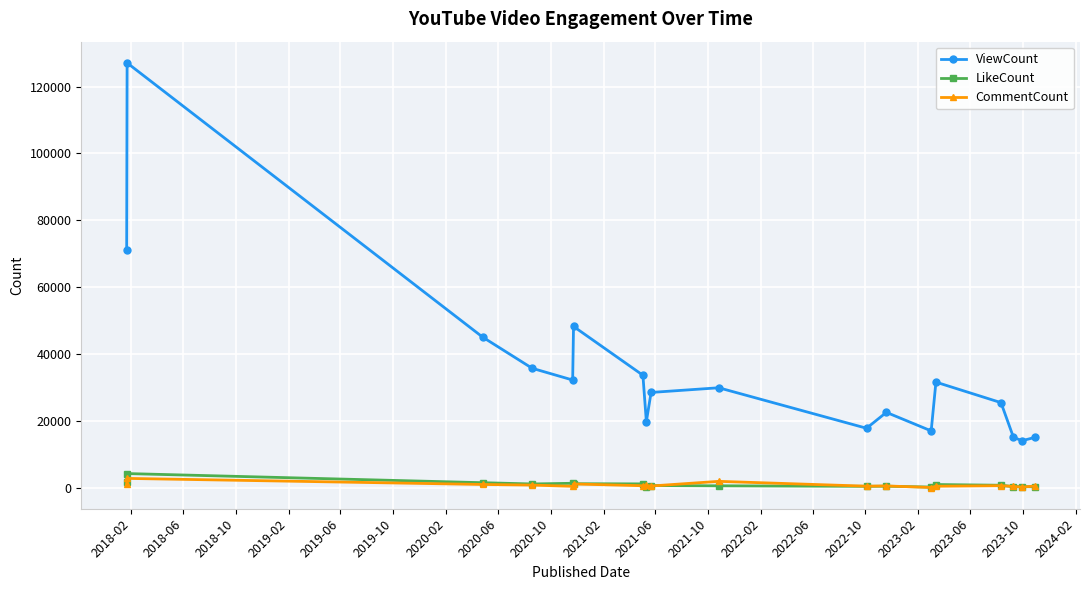

How many values in the CommentCount series are below 642?

9